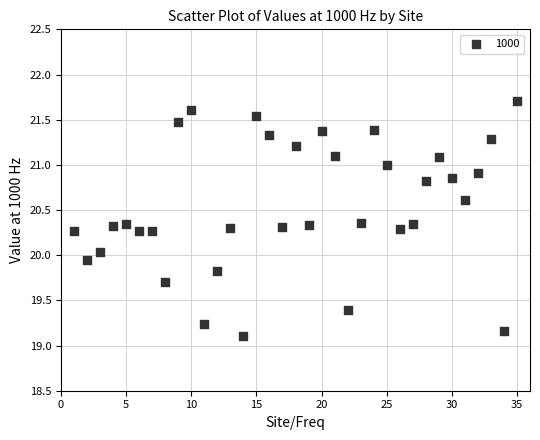

What is the range of Y values (max minus min)?

2.6